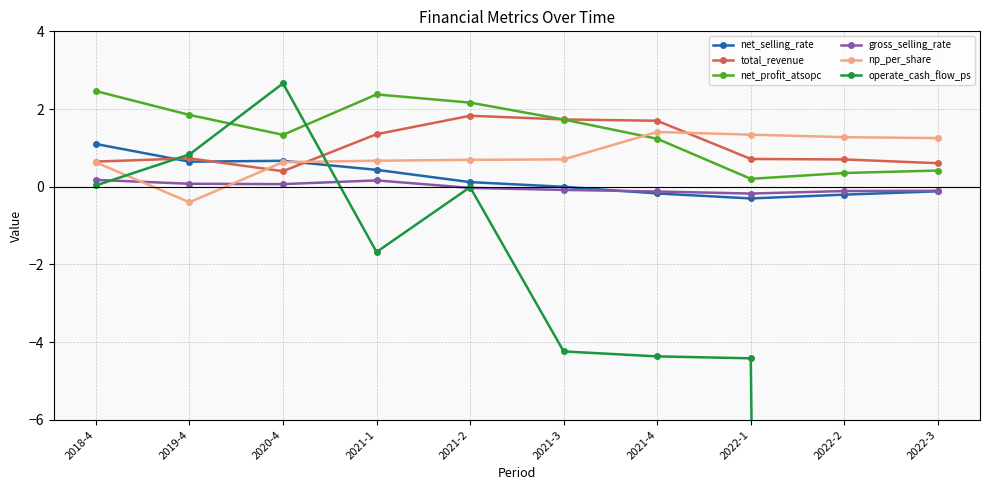

Reading left to right, transcribe all the data shown in this chart.

net_selling_rate: 1.1	0.6	0.7	0.4	0.1	-0.0	-0.2	-0.3	-0.2	-0.1
total_revenue: 0.6	0.7	0.4	1.4	1.8	1.7	1.7	0.7	0.7	0.6
net_profit_atsopc: 2.5	1.8	1.3	2.4	2.2	1.7	1.2	0.2	0.4	0.4
gross_selling_rate: 0.2	0.1	0.1	0.2	-0.0	-0.1	-0.1	-0.2	-0.1	-0.1
np_per_share: 0.6	-0.4	0.6	0.7	0.7	0.7	1.4	1.3	1.3	1.3
operate_cash_flow_ps: 0.0	0.8	2.7	-1.7	-0.0	-4.2	-4.4	-4.4	-211.1	-6.5